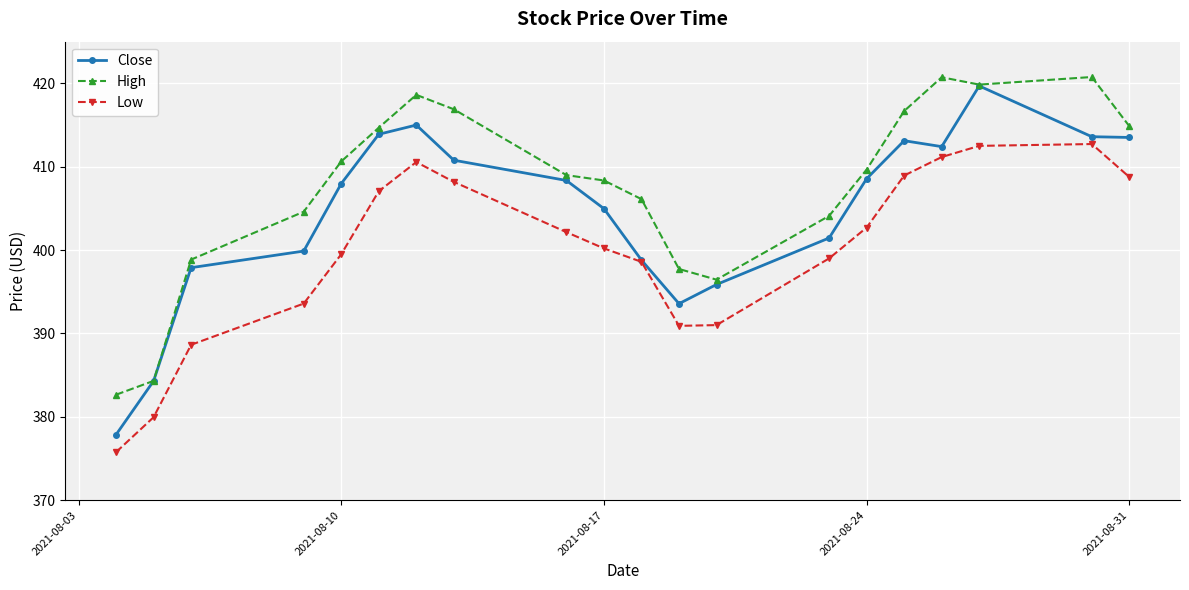

What is the greatest value displayed?

420.8